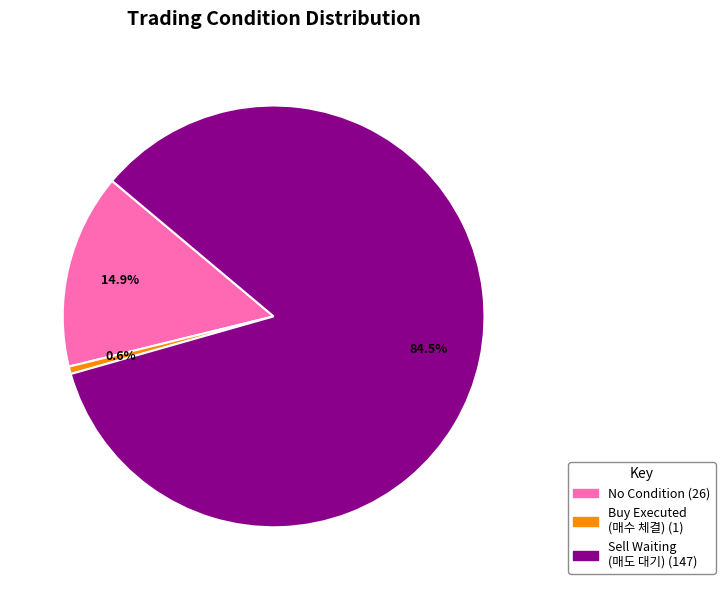

How many segments does this pie chart have?

3